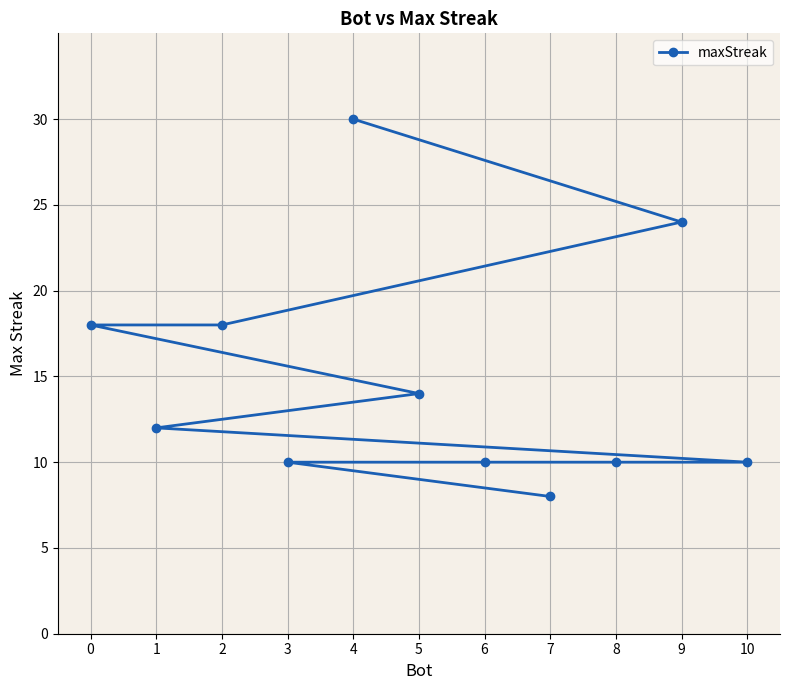

What is the sum of all values?

164